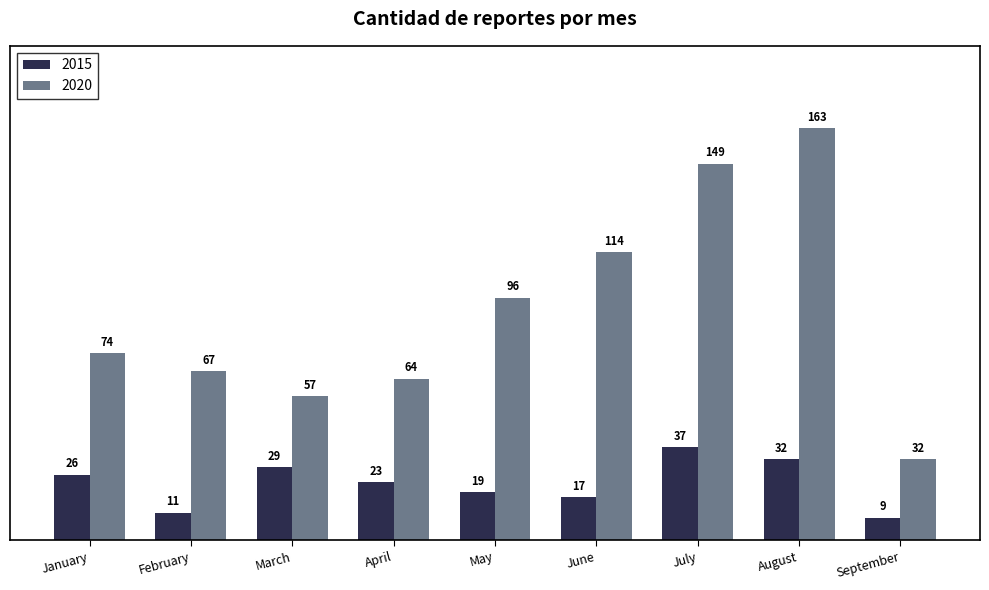

What value does the 2015 series have at June, to the nearest 5?

15